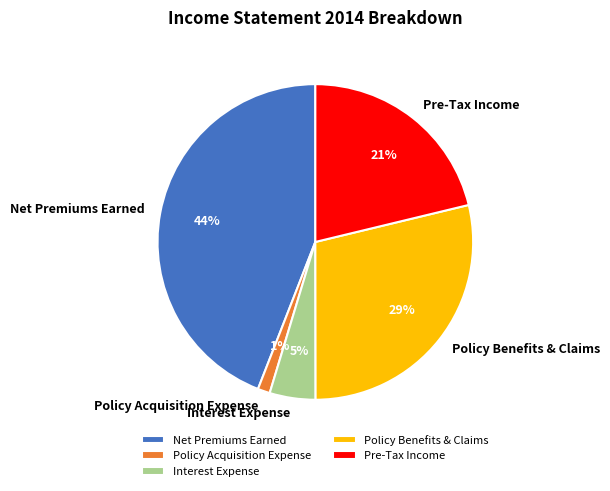

How many segments does this pie chart have?

5